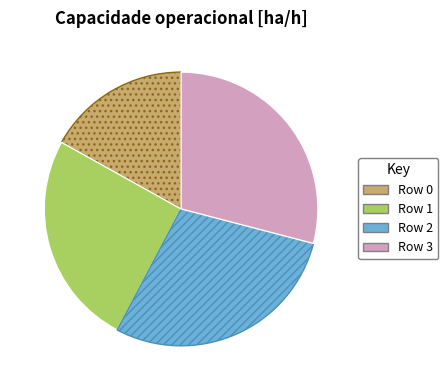

Is there a majority slice in this chart?

No